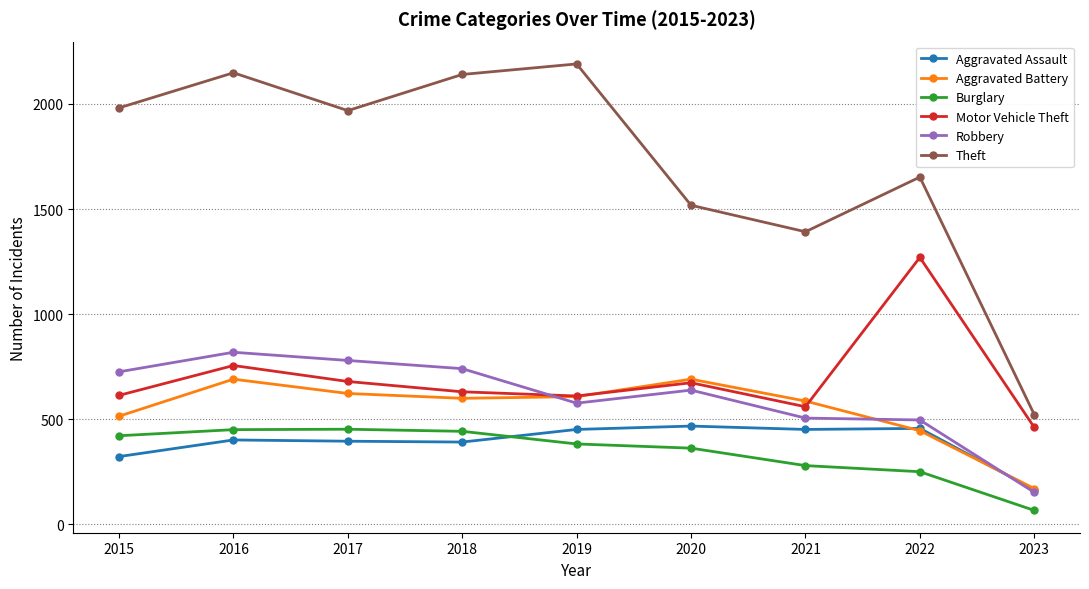

How many lines are shown in the chart?

6